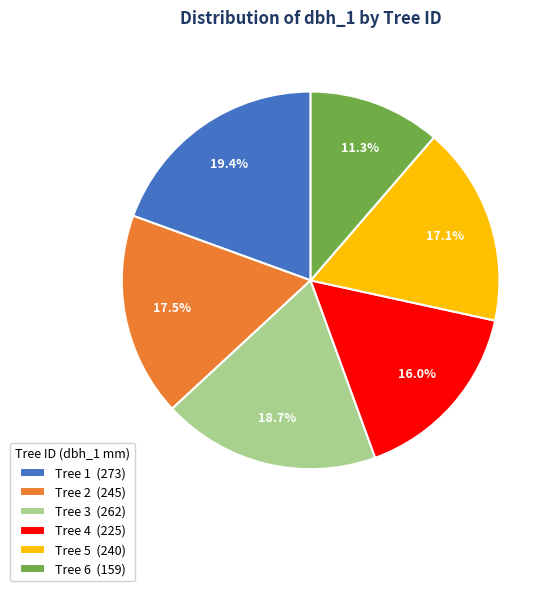

What percentage is NOT represented by Tree 4 (225)?

84.0%